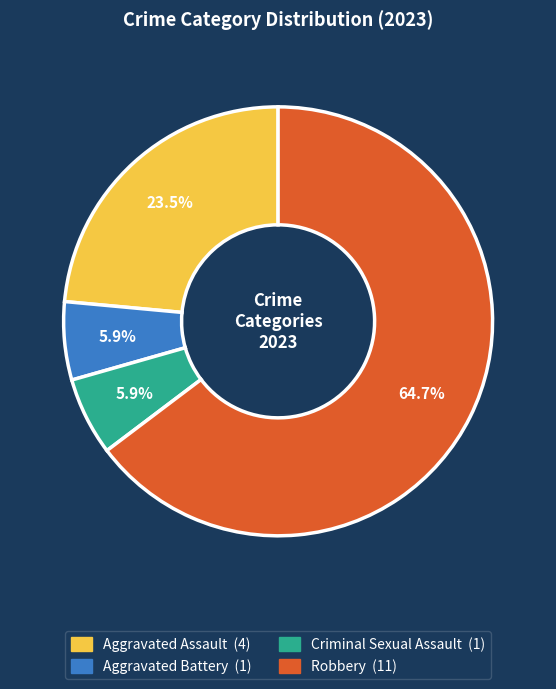

Which has a higher value, Aggravated Assault or Criminal Sexual Assault?

Aggravated Assault